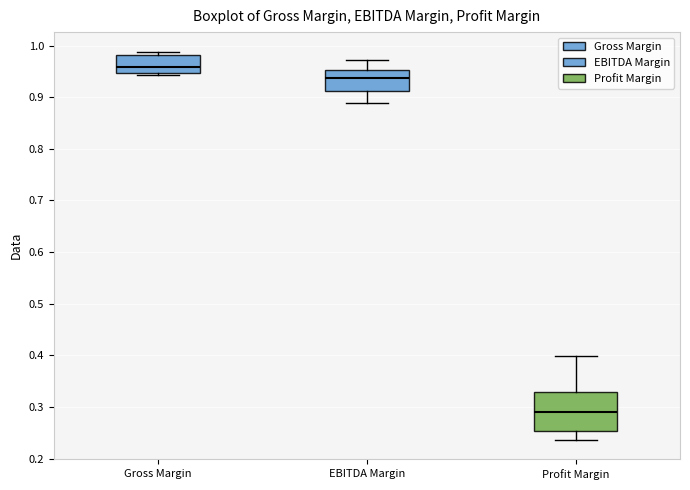

Reading left to right, read every box against the y-axis: the position of its median line, the range the box covers, and the ends of its whiskers. The values are not printed on the chart, so give them approximately, as read against the axis.

Gross Margin: median 0.96, box 0.95 to 0.98, whiskers 0.94 to 0.99
EBITDA Margin: median 0.94, box 0.91 to 0.95, whiskers 0.89 to 0.97
Profit Margin: median 0.29, box 0.25 to 0.33, whiskers 0.24 to 0.40